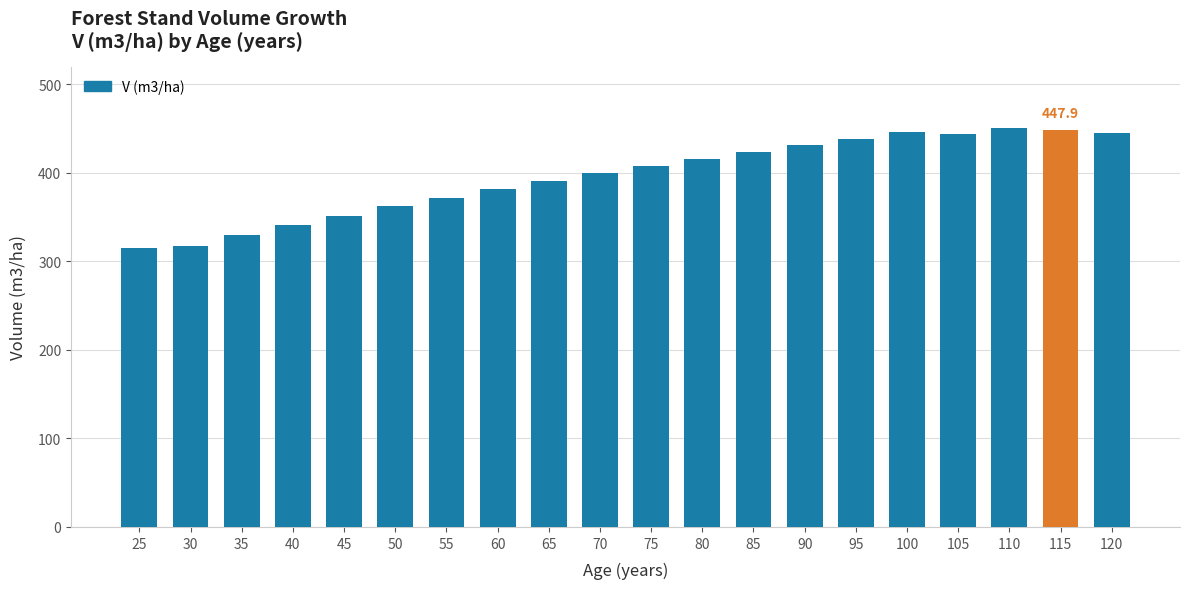

What is the difference between the maximum and minimum values?

135.0